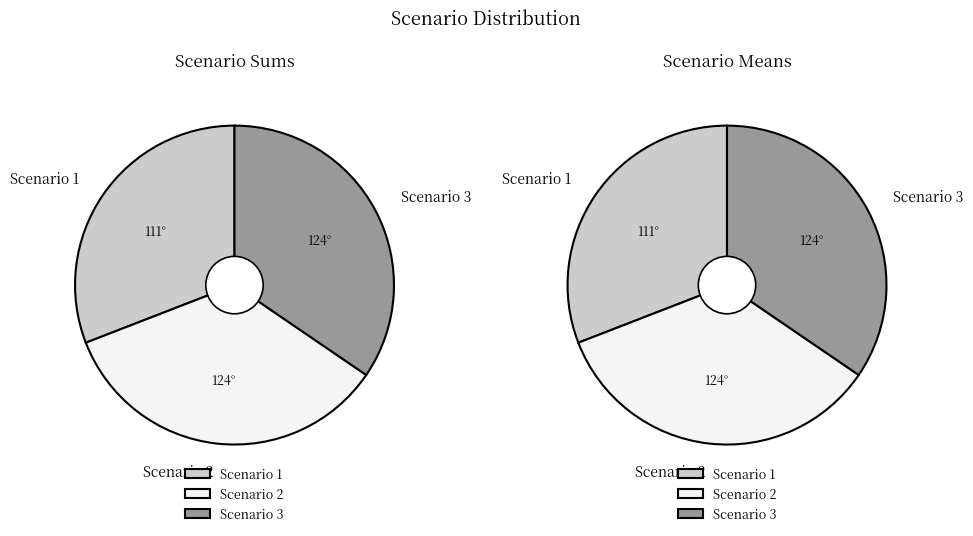

Is 19 the majority of the pie?

No